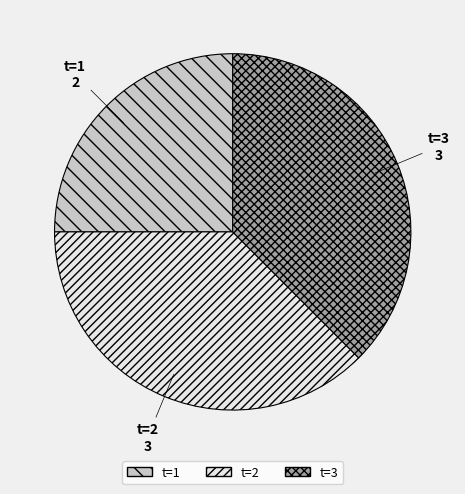

Is it true that t=3 is 26% of the pie?

False